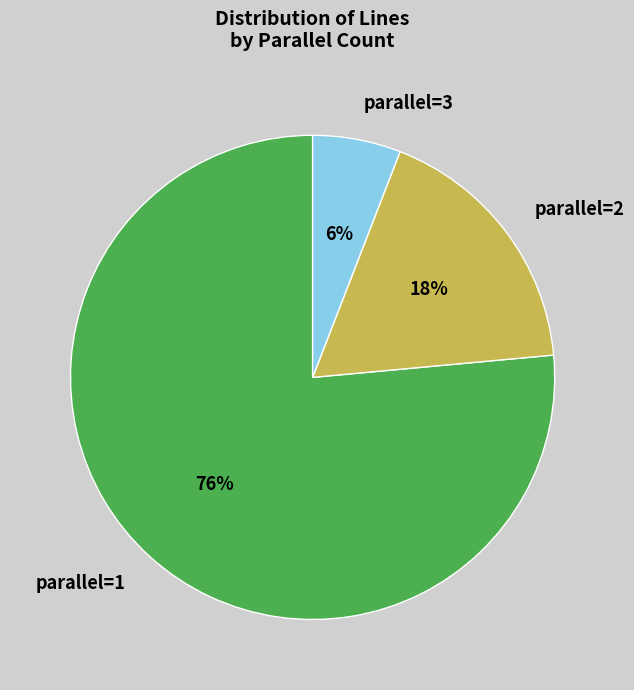

Rank the categories by value from highest to lowest.

parallel=1, parallel=2, parallel=3